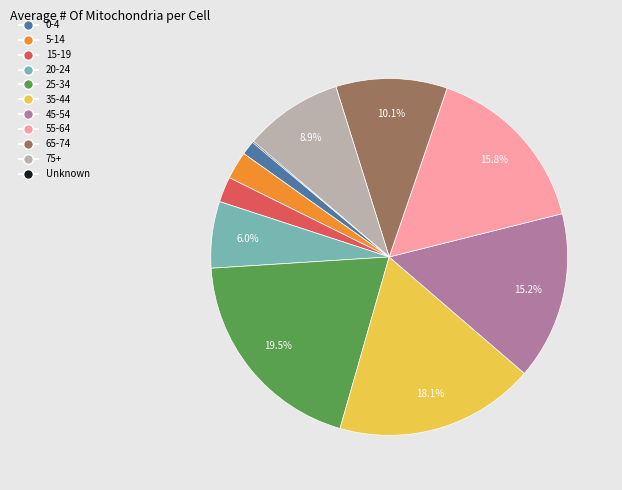

Does any single category account for the majority?

No